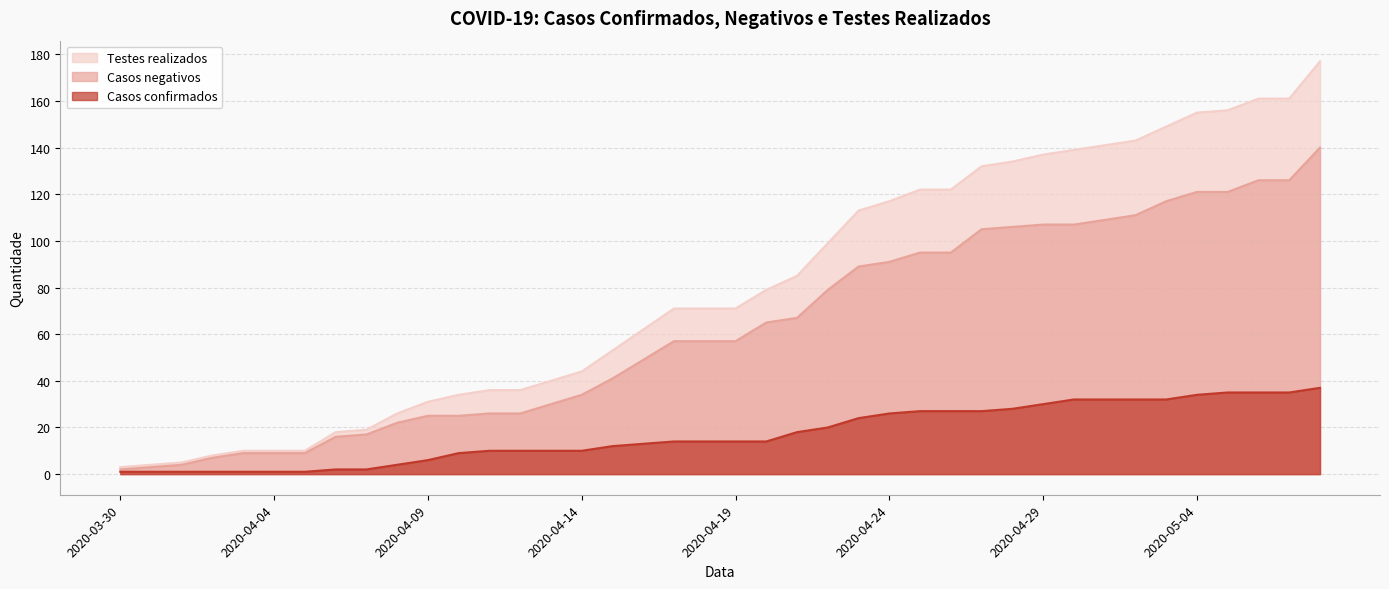

True or false: Testes realizados has a value of 132 at 2020-04-27.

True